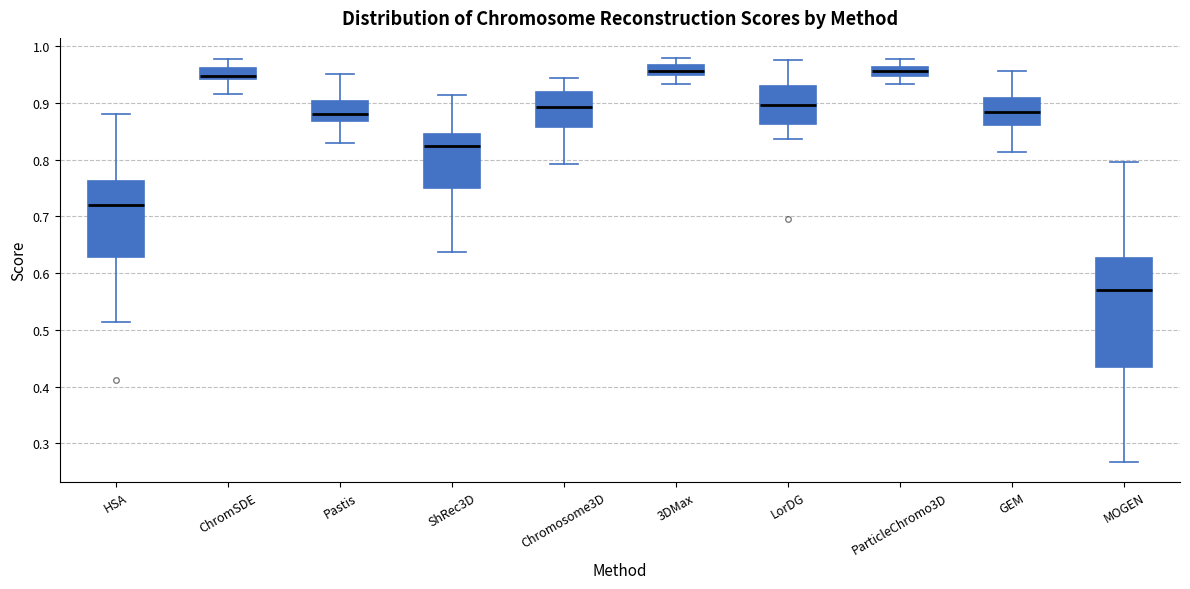

Reading left to right, transcribe this box plot: for each box, give where its median line is, the range the box spans, and where its two whiskers end, as read against the y-axis. The values are not printed on the chart, so give them approximately, as read against the axis.

HSA: median 0.72, box 0.63 to 0.76, whiskers 0.51 to 0.88
ChromSDE: median 0.95, box 0.94 to 0.96, whiskers 0.92 to 0.98
Pastis: median 0.88, box 0.87 to 0.90, whiskers 0.83 to 0.95
ShRec3D: median 0.82, box 0.75 to 0.84, whiskers 0.64 to 0.91
Chromosome3D: median 0.89, box 0.86 to 0.92, whiskers 0.79 to 0.94
3DMax: median 0.96, box 0.95 to 0.97, whiskers 0.93 to 0.98
LorDG: median 0.90, box 0.86 to 0.93, whiskers 0.84 to 0.97
ParticleChromo3D: median 0.96 (inside the box), box 0.95 to 0.96, whiskers 0.93 to 0.98
GEM: median 0.88, box 0.86 to 0.91, whiskers 0.81 to 0.96
MOGEN: median 0.57, box 0.43 to 0.63, whiskers 0.27 to 0.80